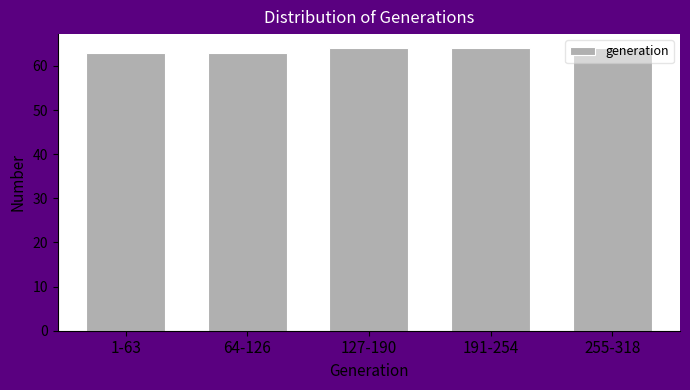

Approximately how many times larger is the value at 64-126 compared to 127-190?

1.0